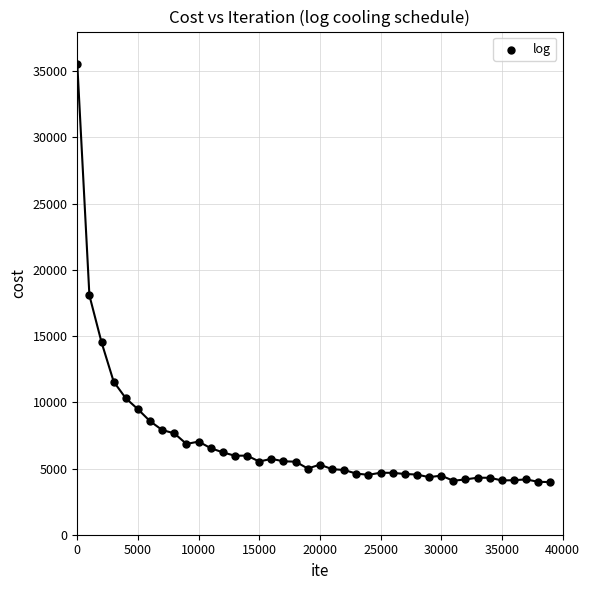

What Y value in the scatter plot is closest to 19755?

18073.0